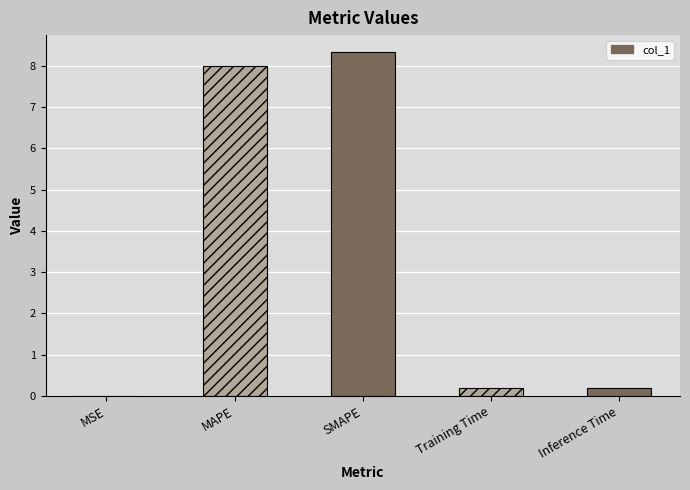

What is the change in value from MSE to SMAPE?

+8.3